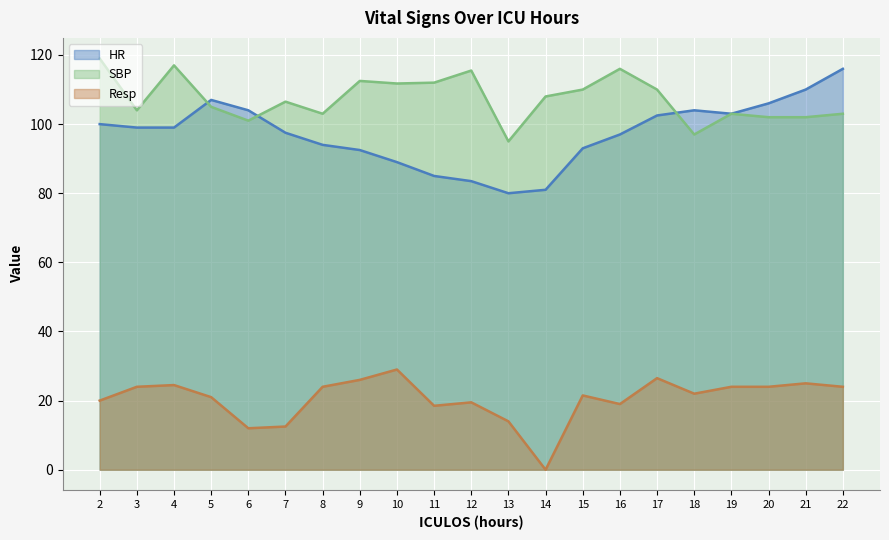

What is the difference between the maximum and minimum values in the HR series?

36.0